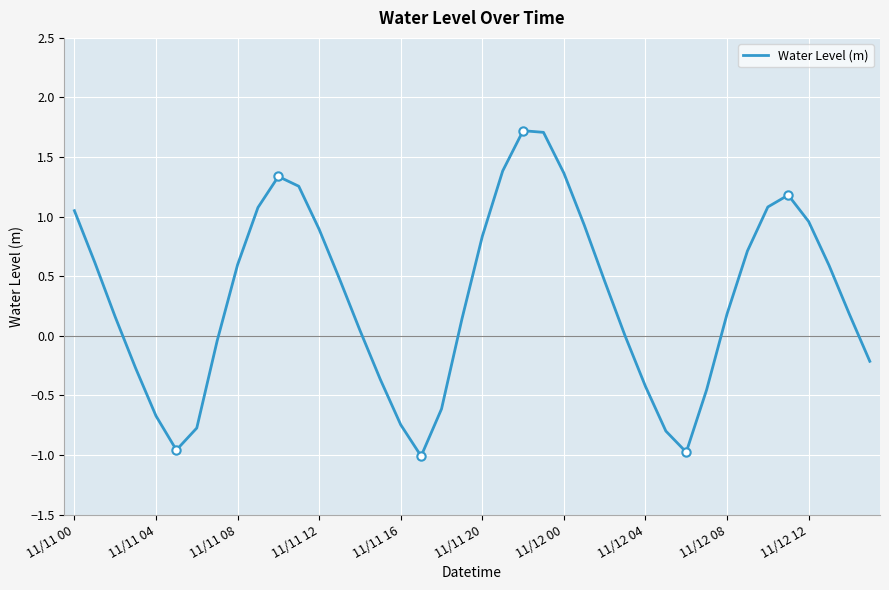

What is the greatest value displayed?

1.7